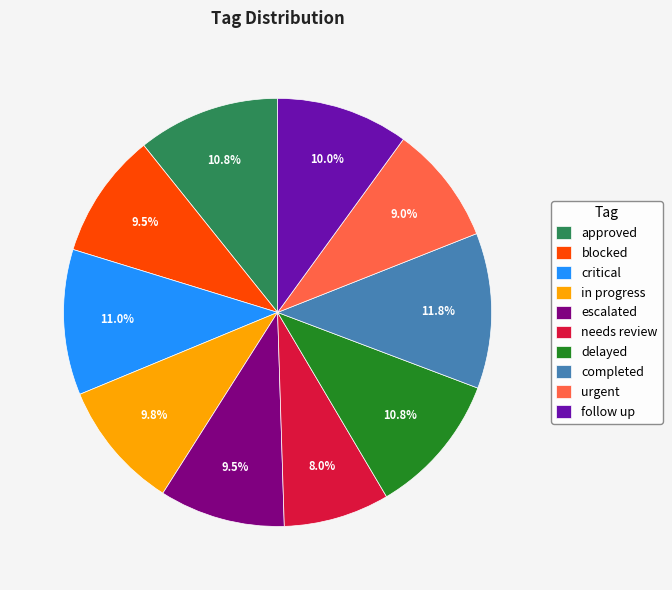

Which slice is the smallest?

needs review